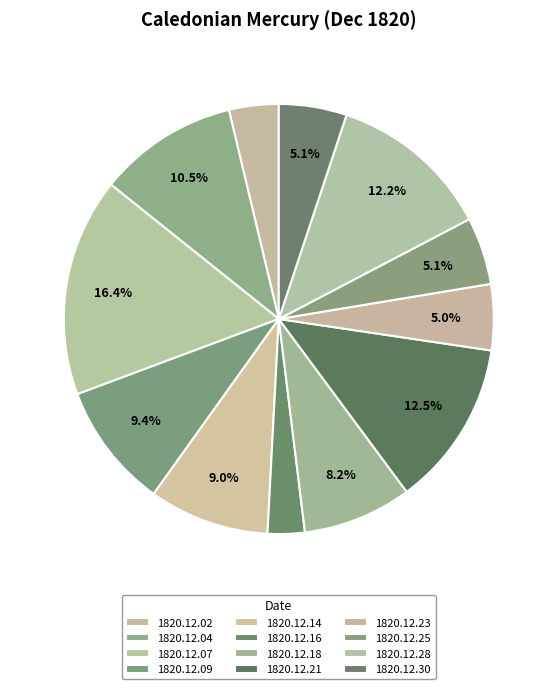

Which category has the smallest portion of the pie?

1820.12.16